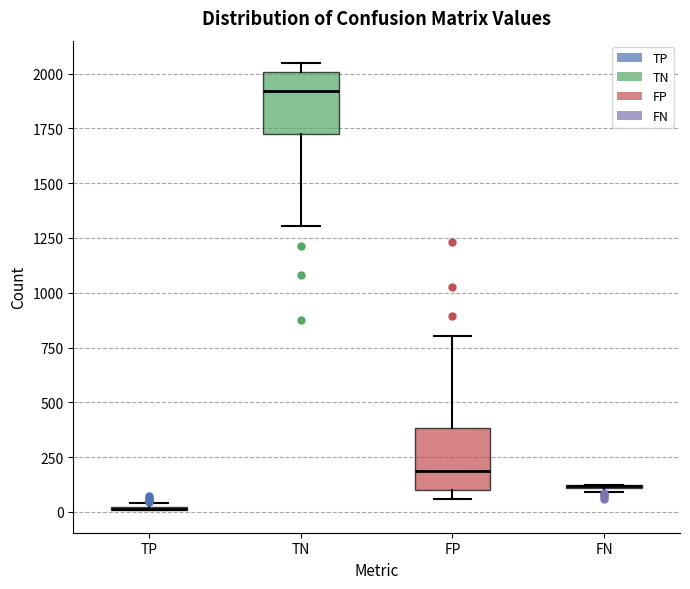

Reading left to right, read every box against the y-axis: the position of its median line, the range the box covers, and the ends of its whiskers. The values are not printed on the chart, so give them approximately, as read against the axis.

TP: box collapsed to a line at 0, whiskers 0 to 50
TN: median 1900, box 1700 to 2000, whiskers 1300 to 2050
FP: median 200, box 100 to 400, whiskers 50 to 800
FN: box collapsed to a line at 100, whiskers 100 to 100